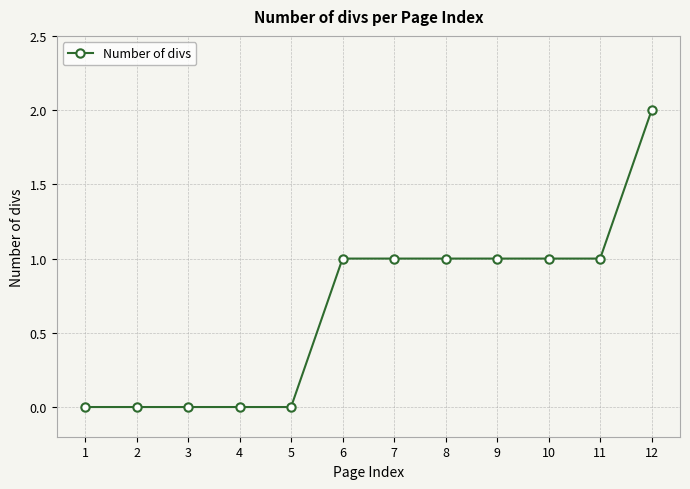

How many data points are less than 1?

5